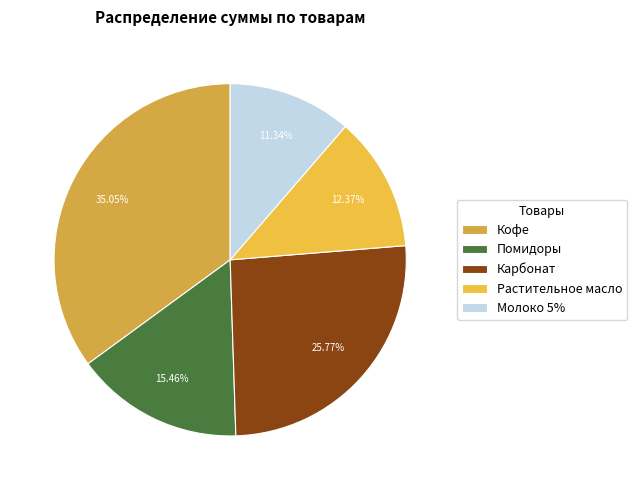

To the nearest percent, what is the combined percentage of Кофе and Молоко 5%?

46%